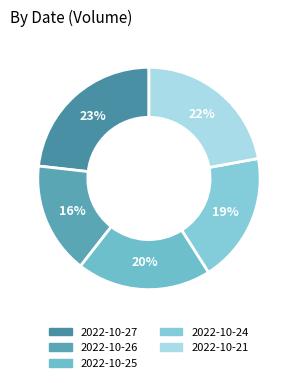

The 2022-10-24 slice represents 6% of the pie. True or false?

False